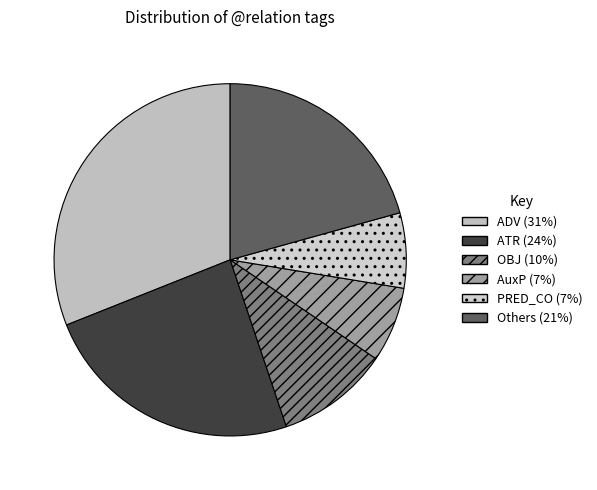

Which category has the biggest portion of the pie?

ADV (31%)